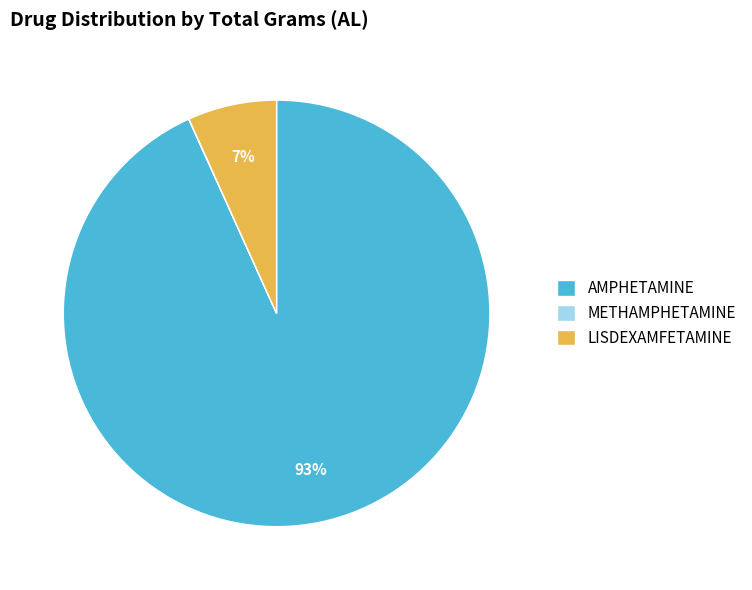

Which category has the biggest portion of the pie?

AMPHETAMINE